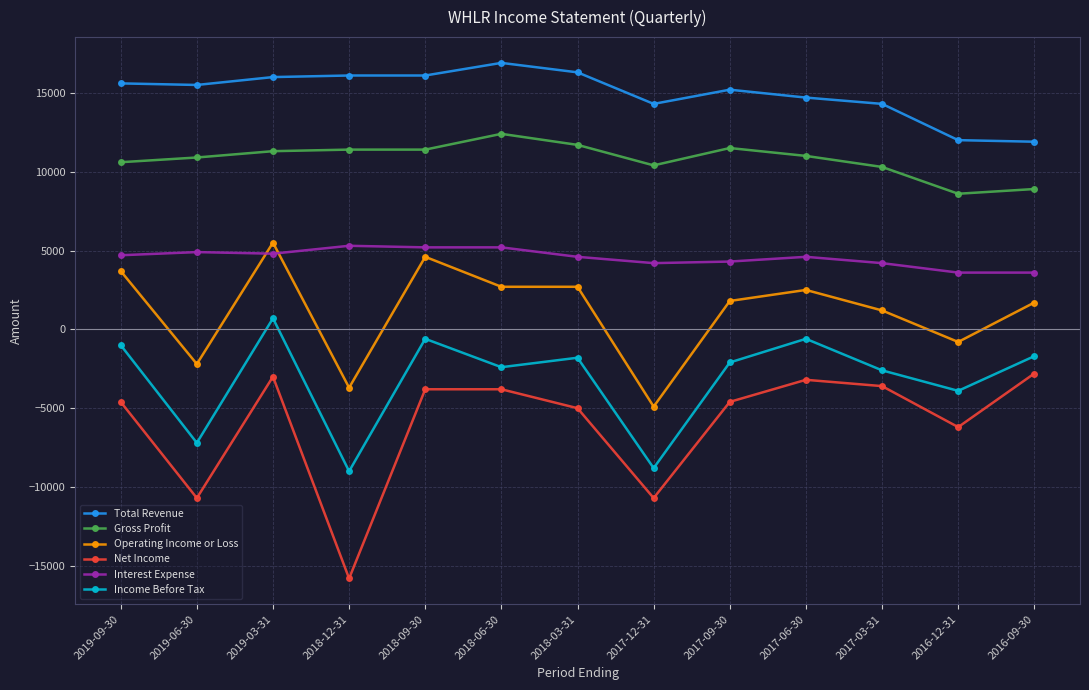

True or false: Interest Expense has a value of 4600 at 2018-03-31.

True